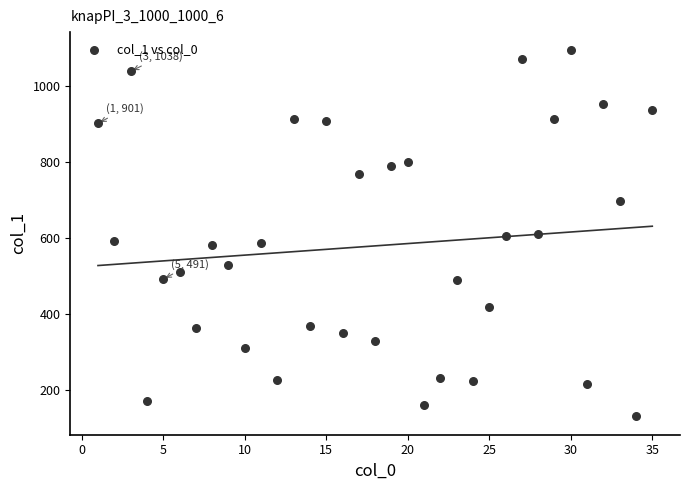

What is the range of Y values (max minus min)?

963